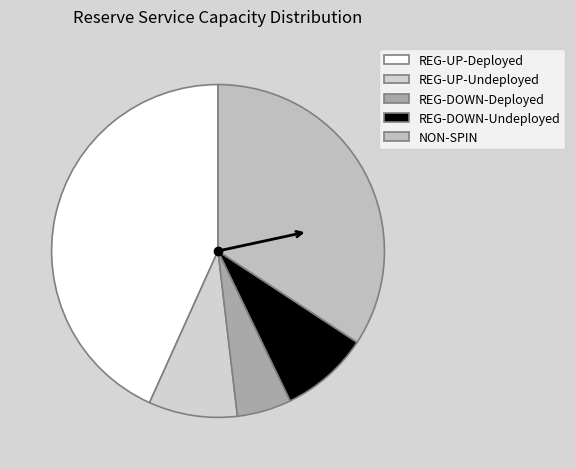

The REG-UP-Undeployed slice represents 9% of the pie. True or false?

True